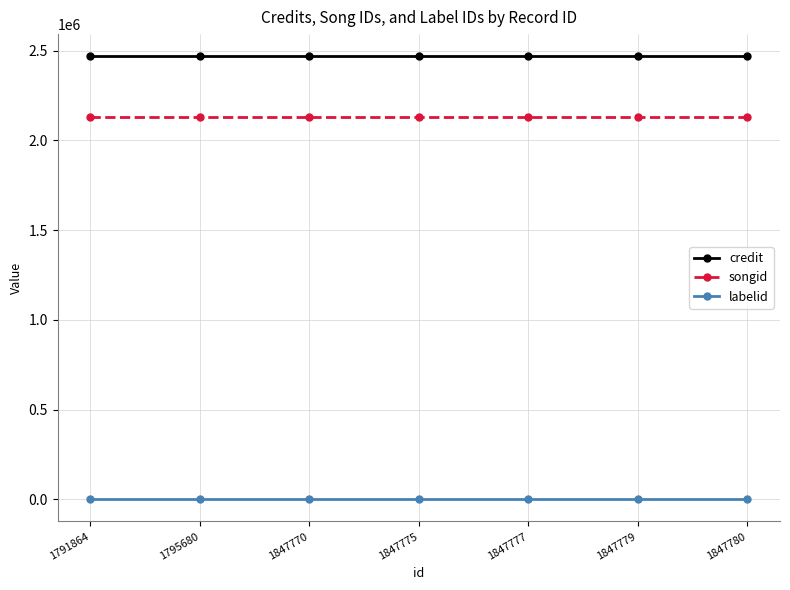

What is the maximum value shown in the chart?

2468806